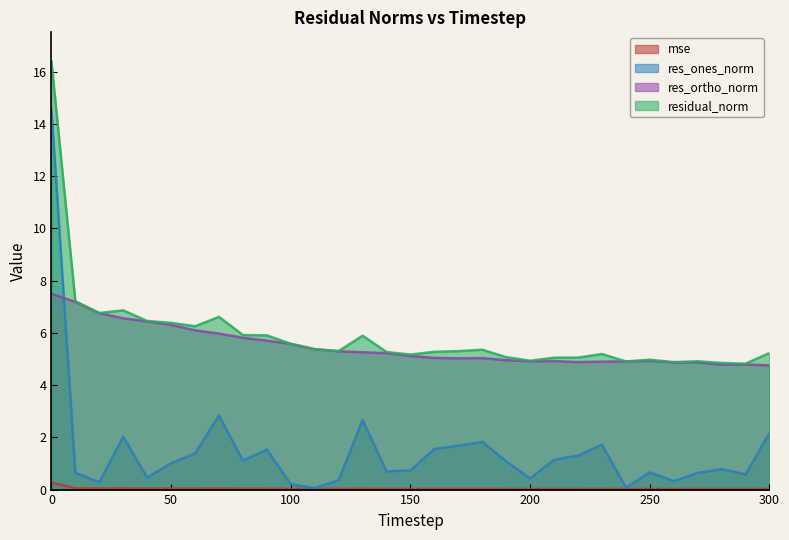

How many categories are shown in the chart?

31